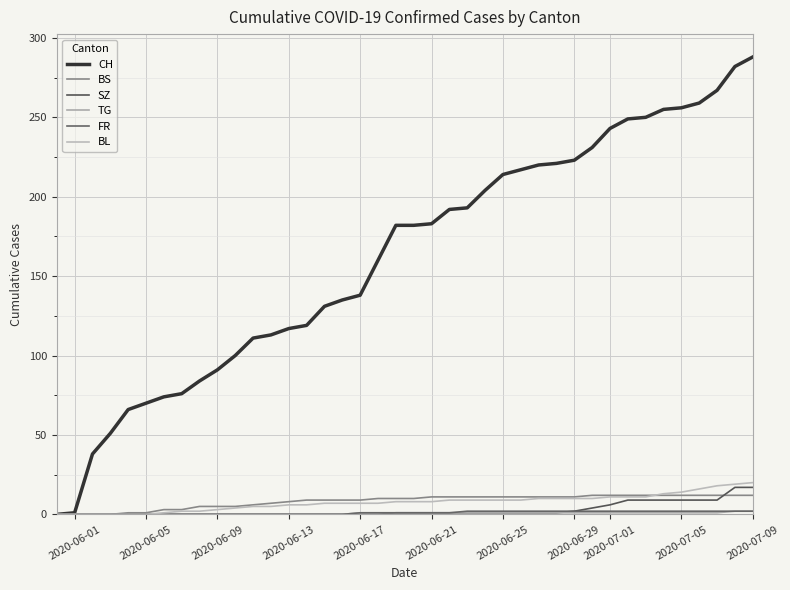

True or false: CH and BS cross at least once.

False